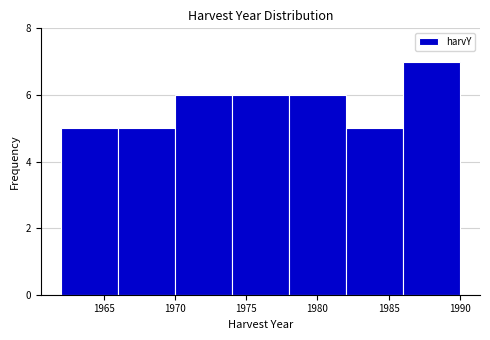

Which range on the x-axis has the tallest bar?

1986 to 1990